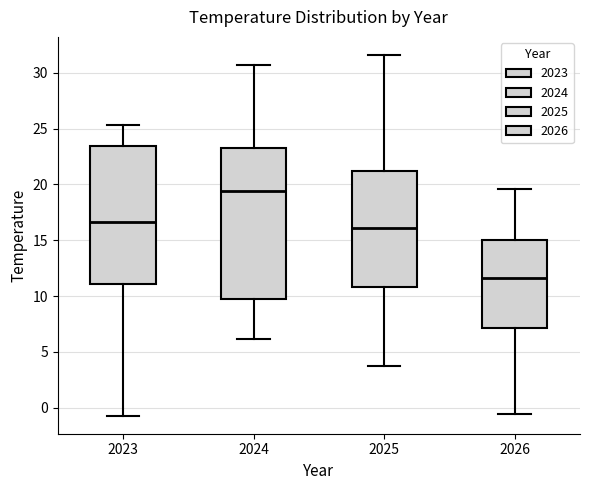

Where does the upper whisker of the box at x = 2025 end on the y-axis? The values are not printed on the chart, so give them approximately, as read against the axis.

31.5